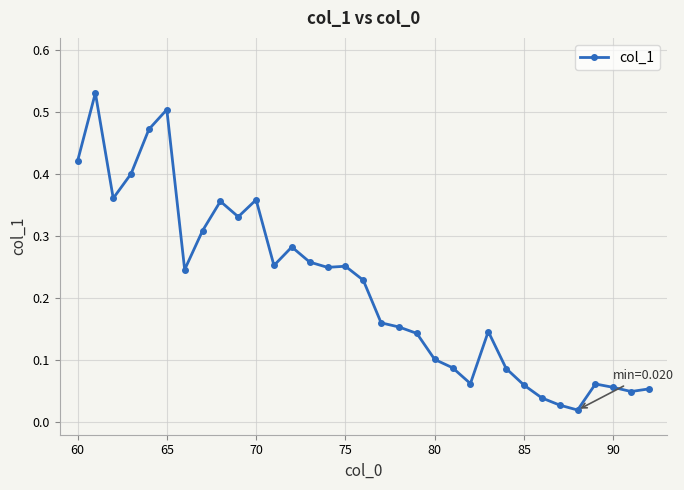

True or false: the data has more than 1 interior local peaks.

True